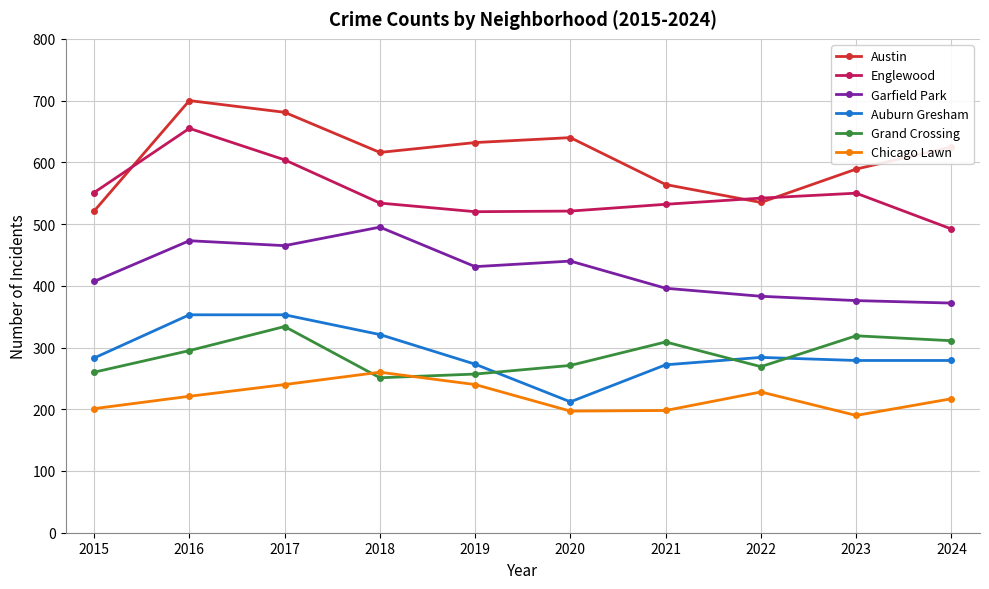

At 2024, list the series in order from smallest to largest.

Chicago Lawn, Auburn Gresham, Grand Crossing, Garfield Park, Englewood, Austin